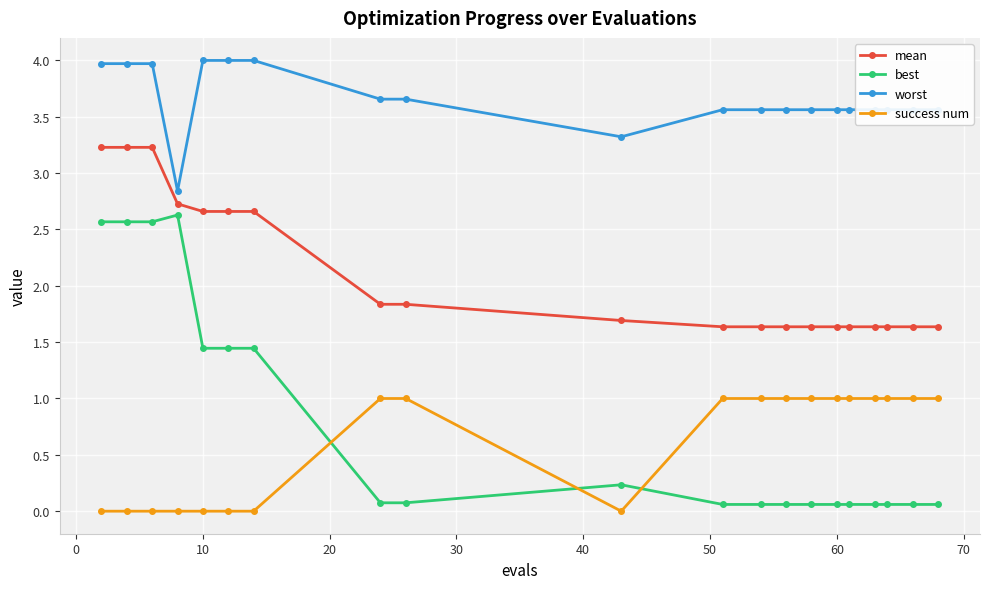

Which series has the largest total across all categories?

worst